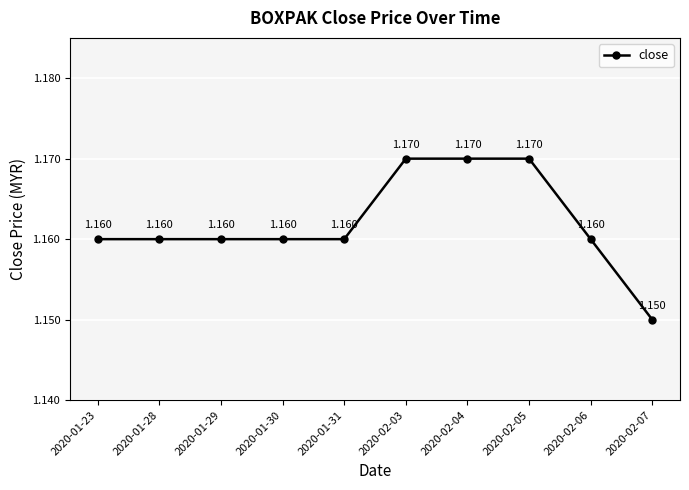

What is the label of the 1st point from the left?

2020-01-23